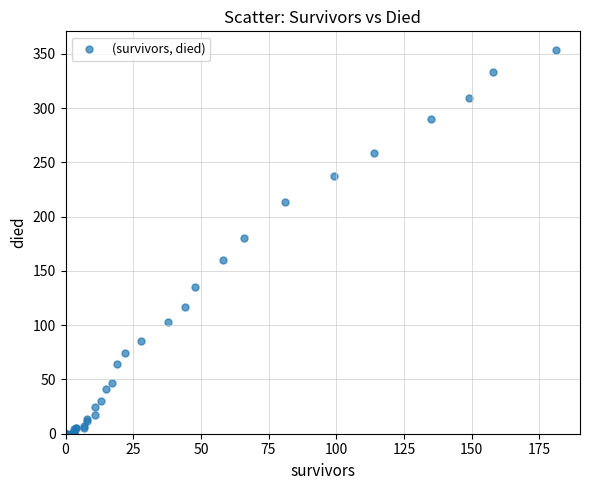

What Y value in the scatter plot is closest to 176?

180